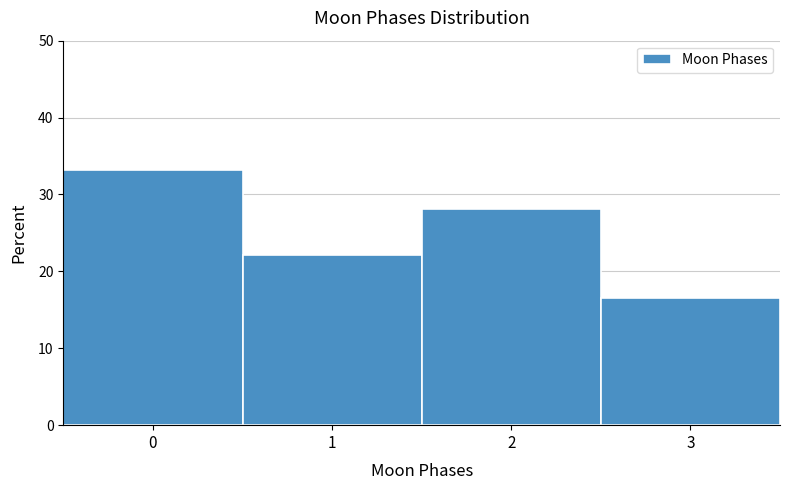

Reading left to right, transcribe all the data shown in this chart.

0=33.2	1=22.1	2=28.1	3=16.6